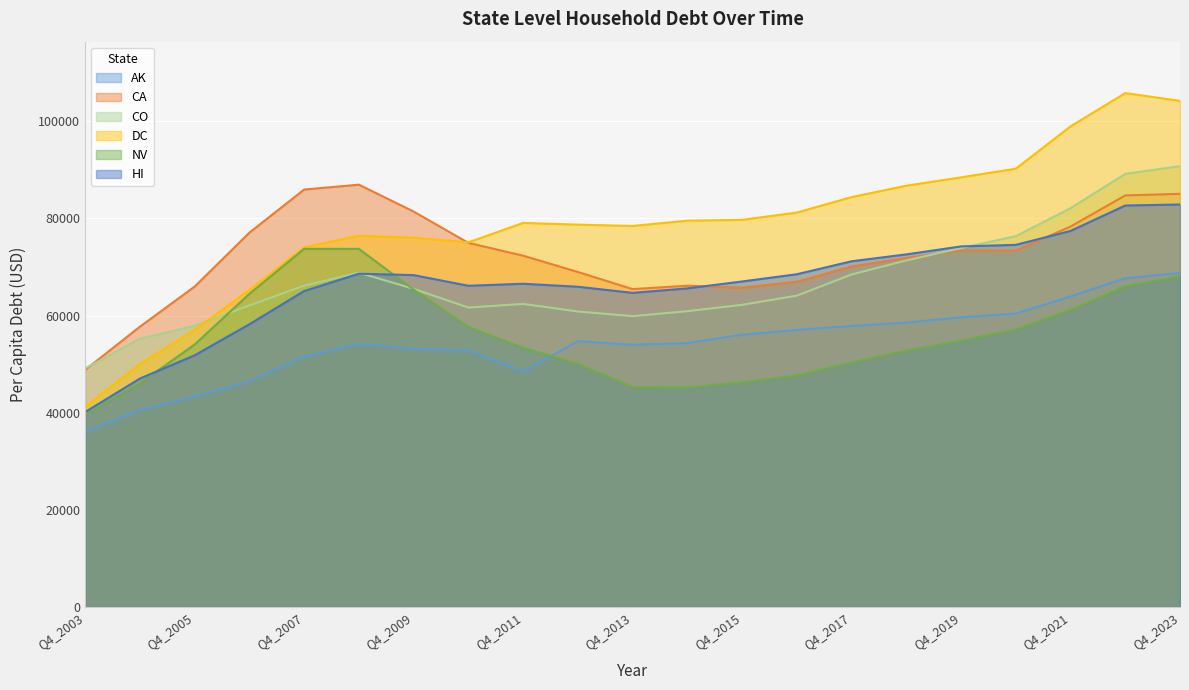

Is it true that HI equals 64885 at Q4_2003?

False